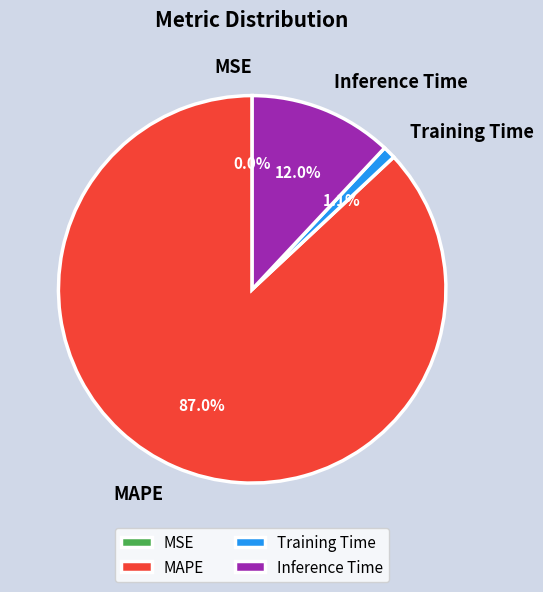

What percentage is the Training Time slice, to the nearest percent?

1%